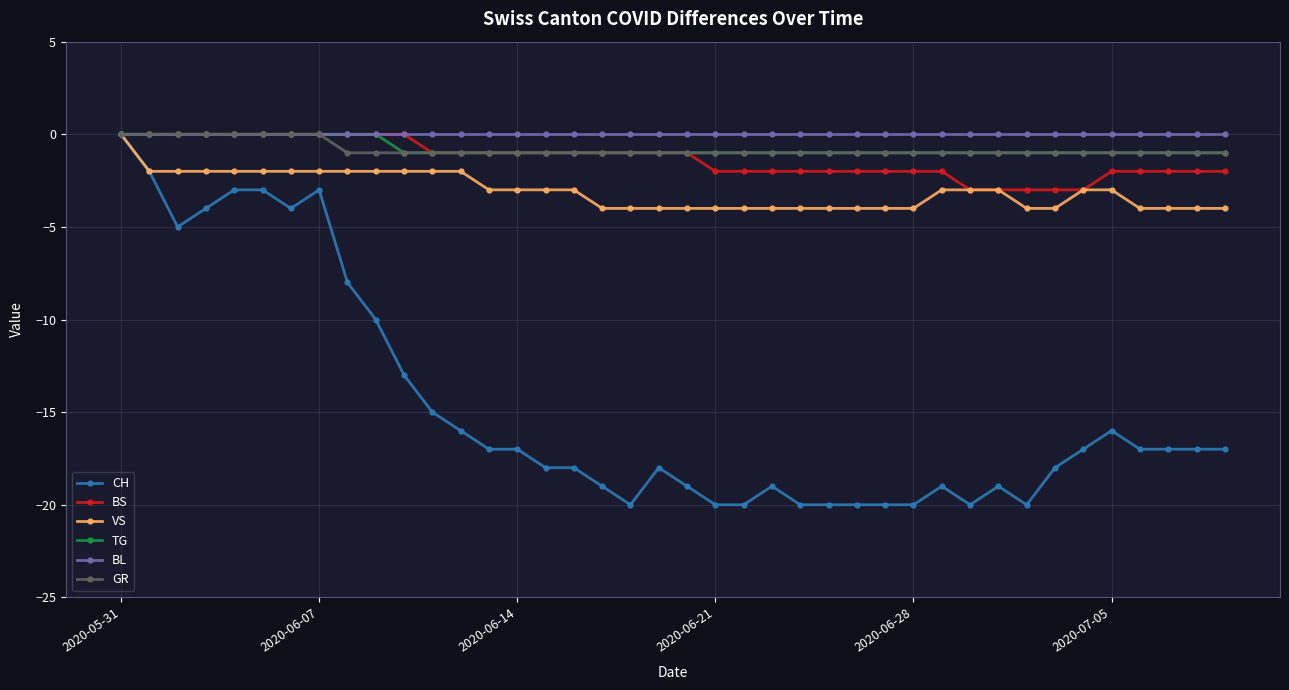

What are all the series names shown in the legend?

CH, BS, VS, TG, BL, GR